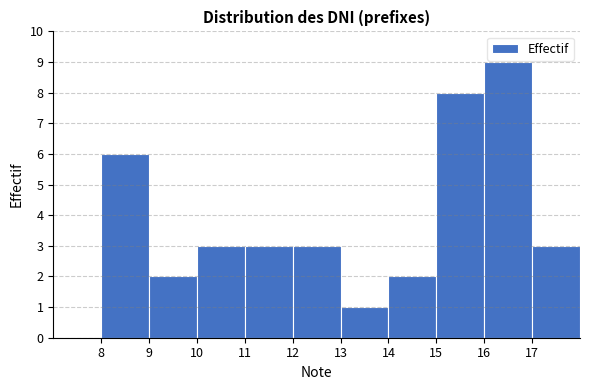

What is the height of the bar covering 8 to 9 on the x-axis? The values are not printed on the chart, so give them approximately, as read against the axis.

6